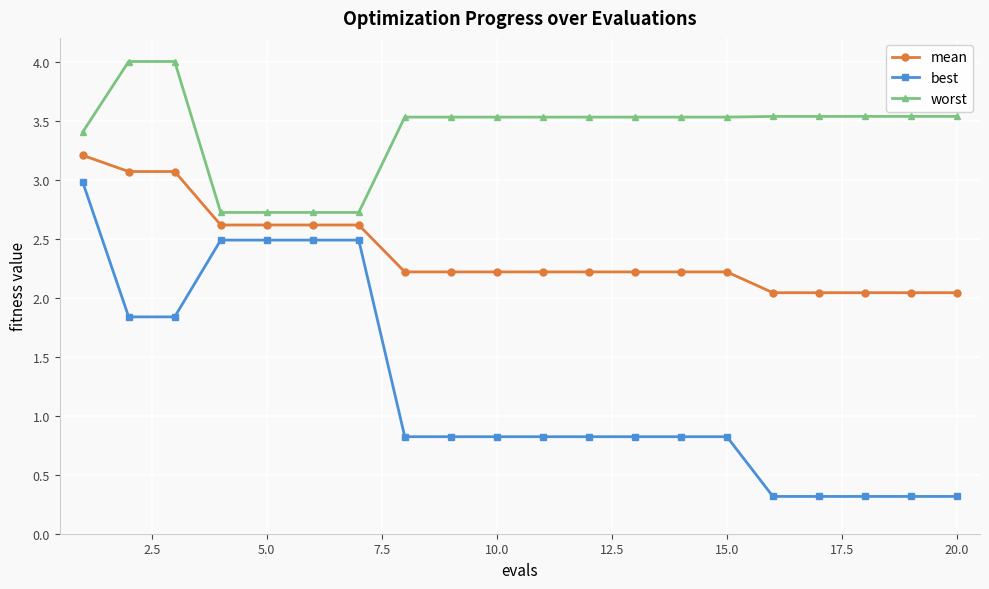

What is the value of the mean point at the 5th from the left?

2.6